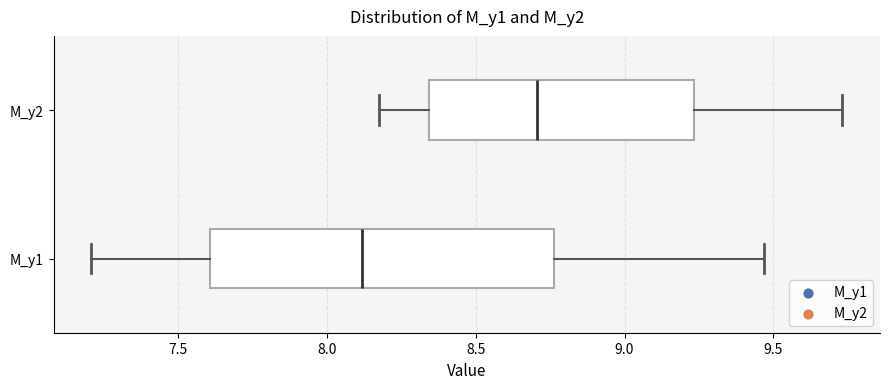

Comparing the boxes themselves (not the whiskers), which one is the widest?

M_y1